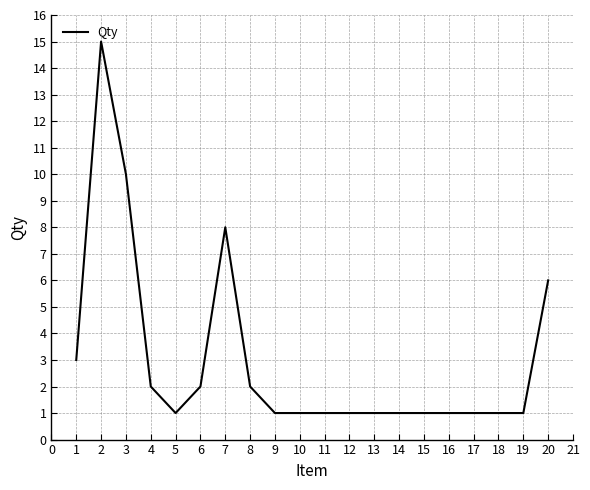

What is the difference between the maximum and minimum values?

14